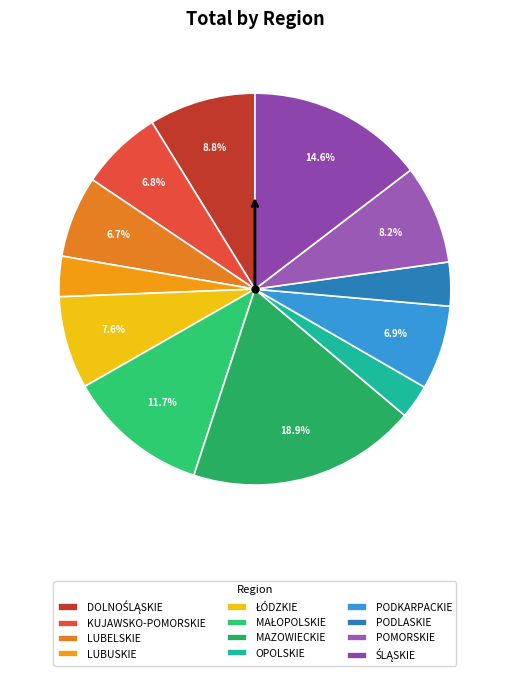

To the nearest percent, what portion does LUBELSKIE represent?

7%